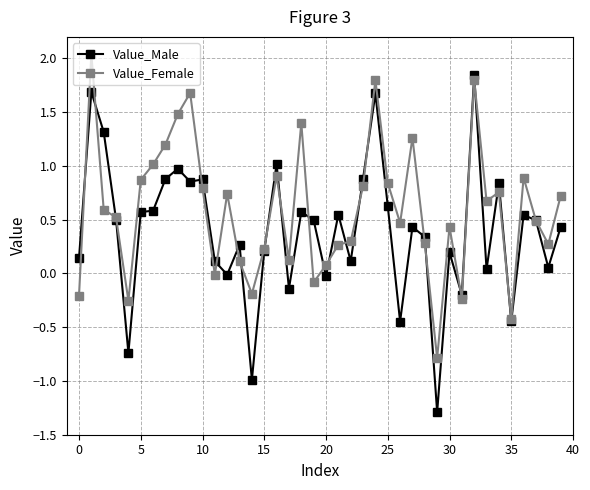

Rank the series by their maximum value, from highest to lowest.

Value_Female, Value_Male